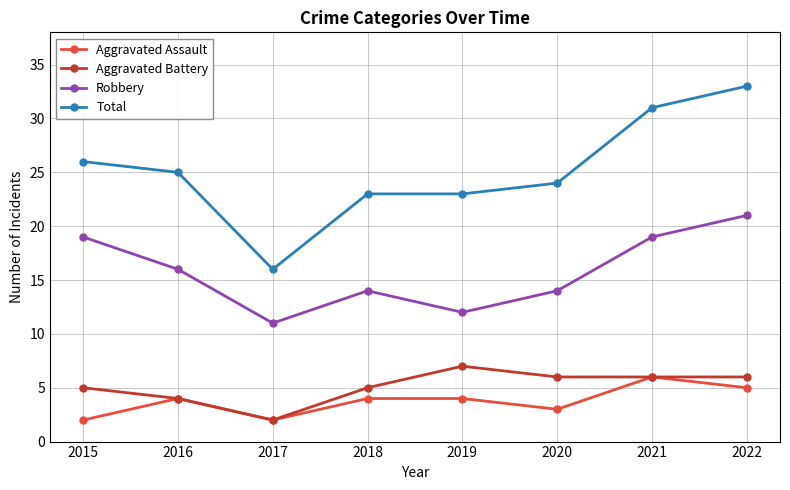

True or false: Aggravated Assault and Total intersect in this chart.

False